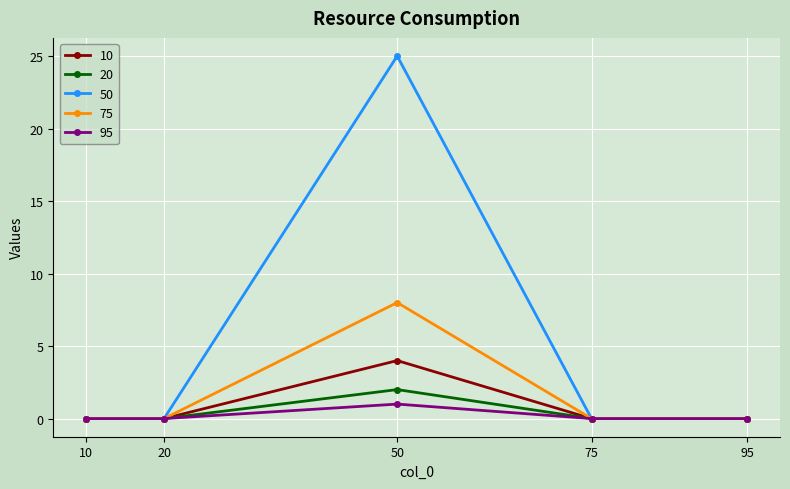

What is the greatest value displayed?

25